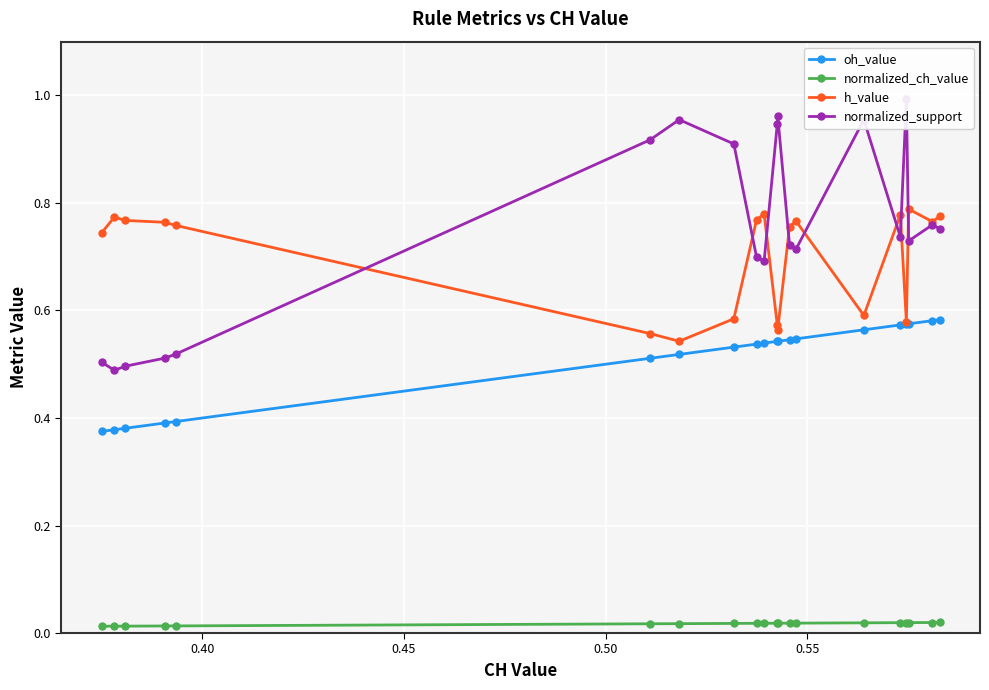

How many oh_value values are between 0 and 1?

20